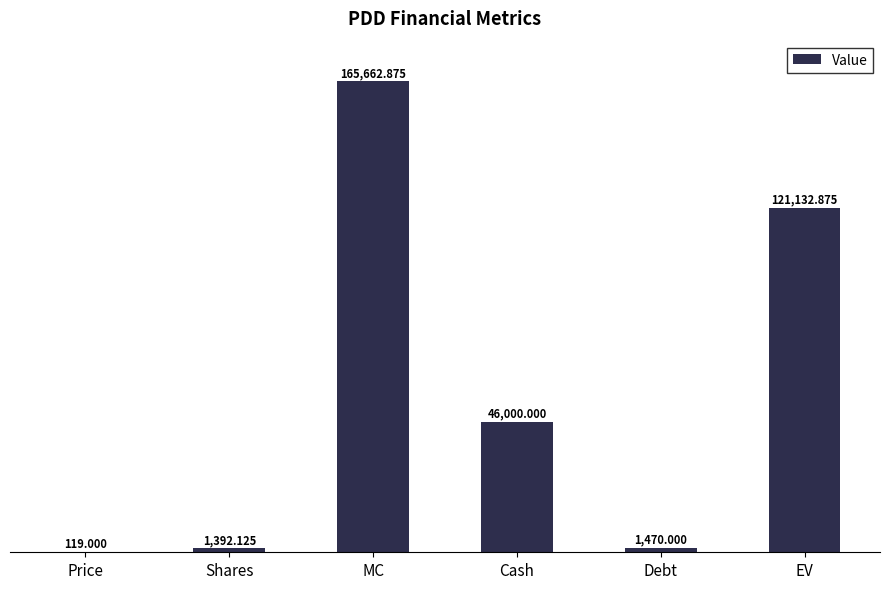

Which has a higher value, MC or Cash?

MC